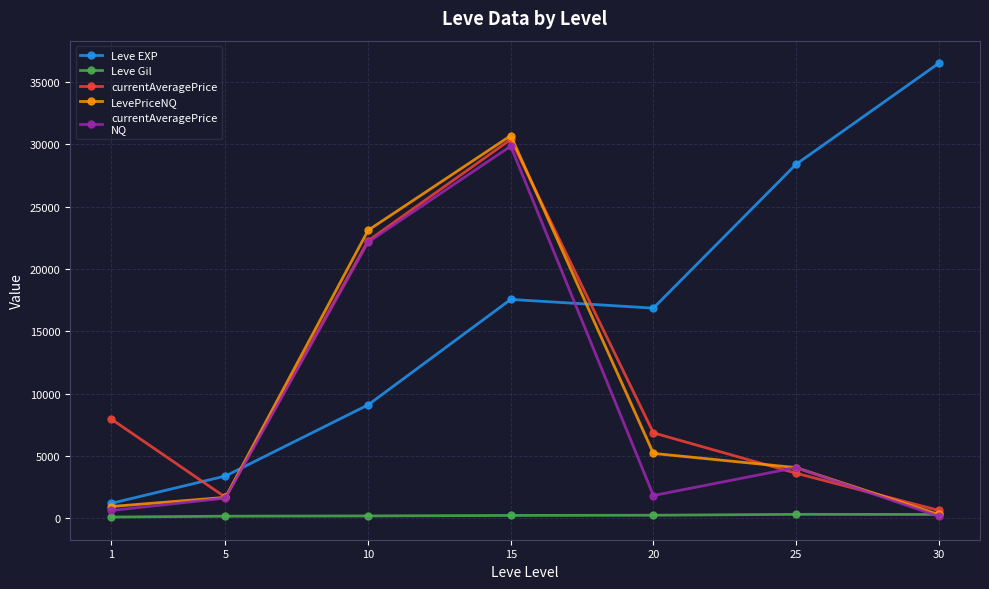

Count the number of data series in this chart.

5